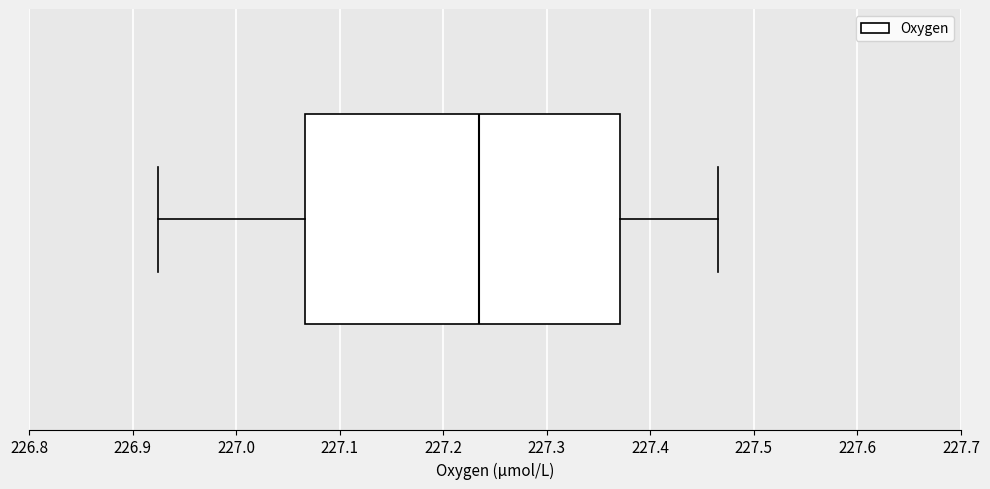

Where does the left whisker of the box end on the x-axis? The values are not printed on the chart, so give them approximately, as read against the axis.

226.92